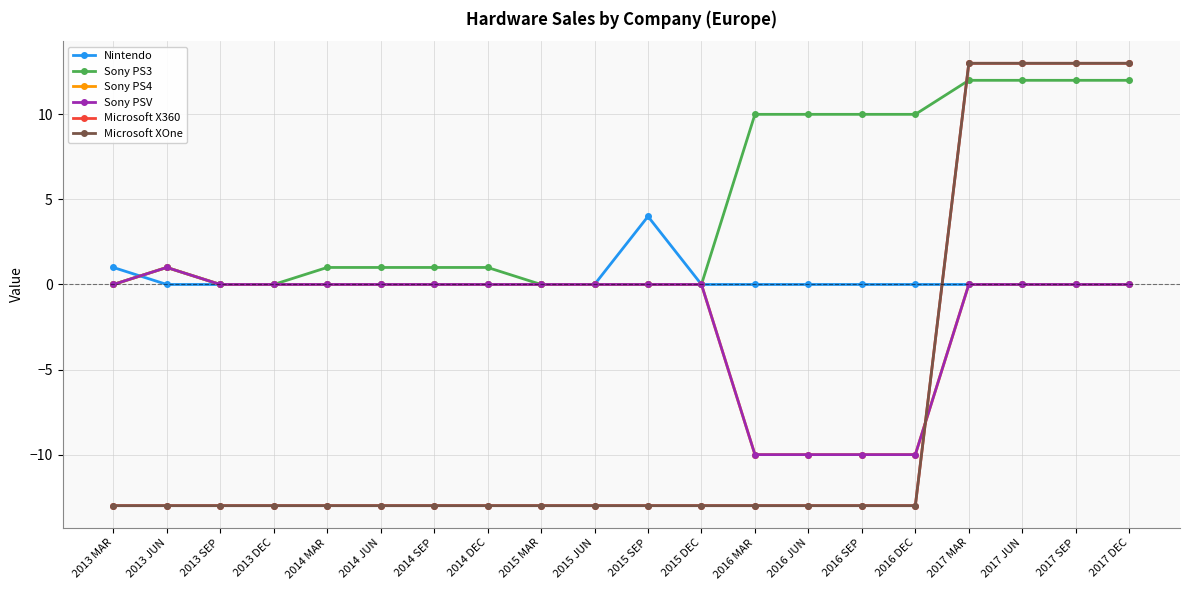

Is this an area chart (filled region under the line)?

No